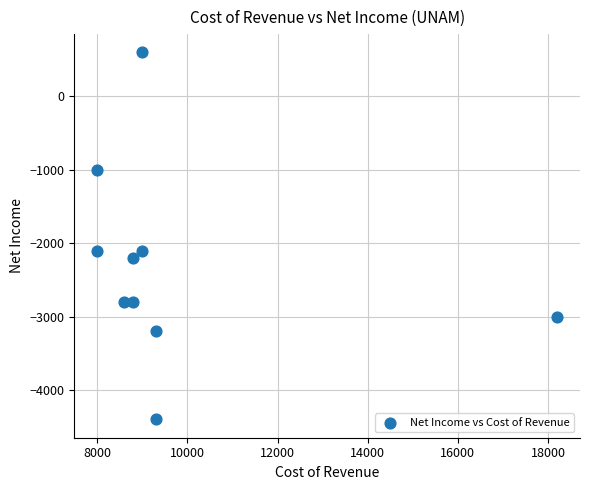

What is the range of X values (max minus min)?

10200